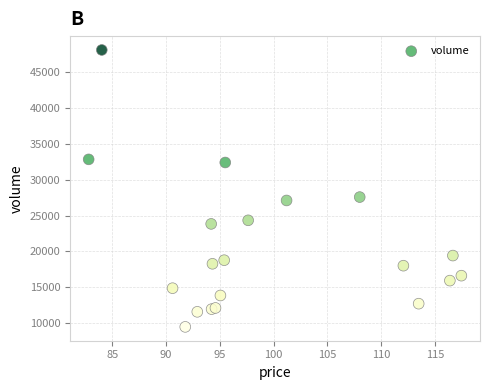

What Y value in the scatter plot is closest to 28782?

27575